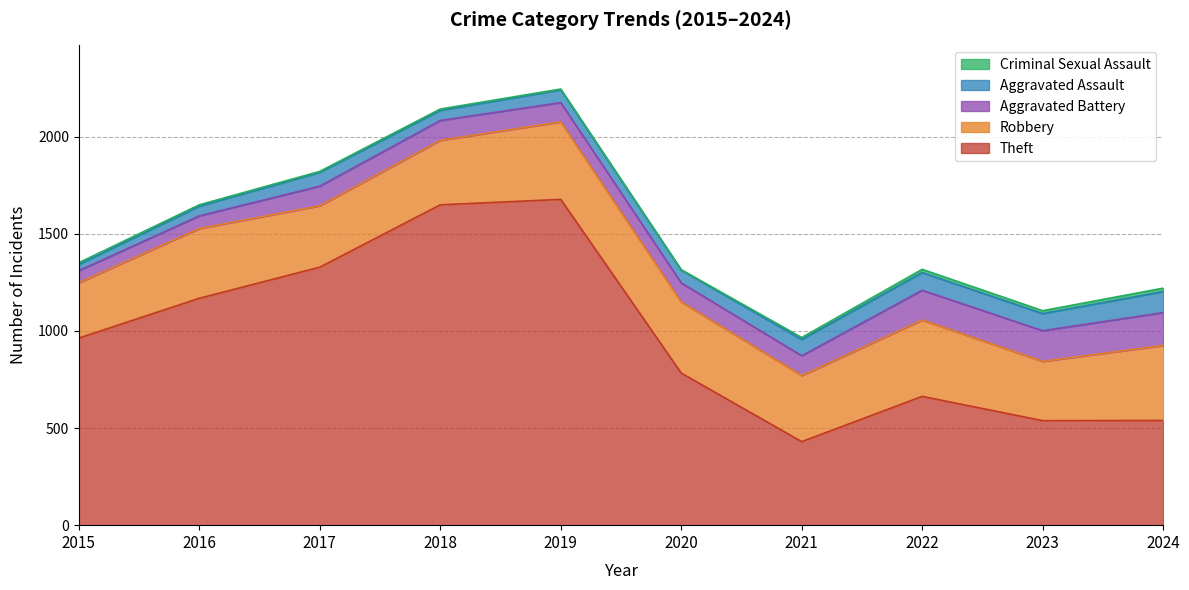

True or false: Theft and Criminal Sexual Assault cross at least once.

False